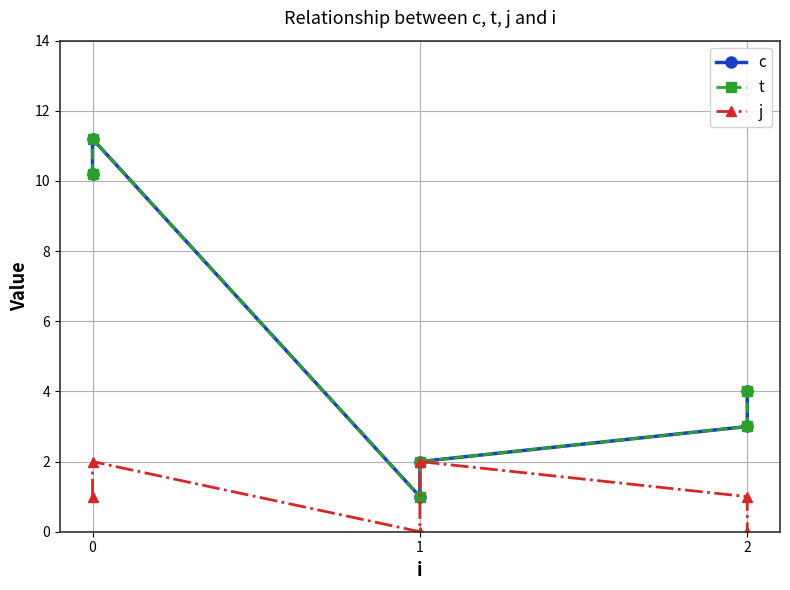

At 3, list the series in order from smallest to largest.

c, t, j